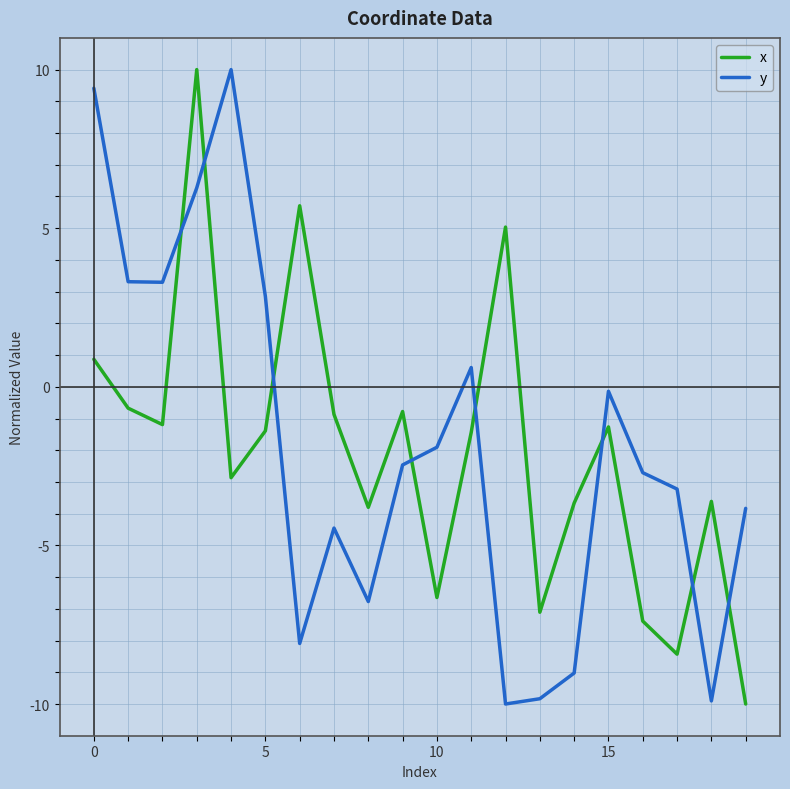

What is the maximum value shown in the chart?

10.0